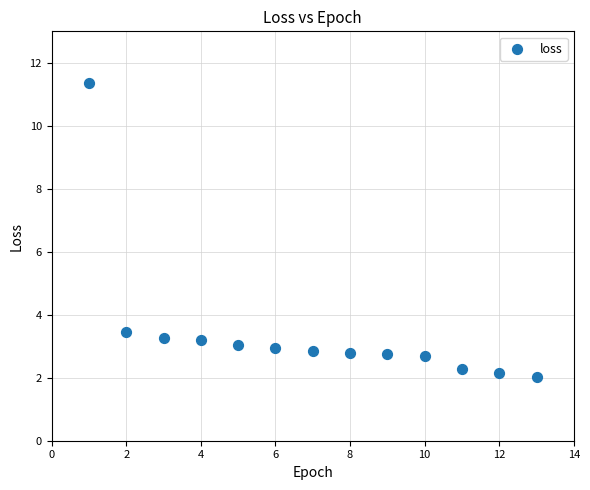

What is the range of Y values (max minus min)?

9.3